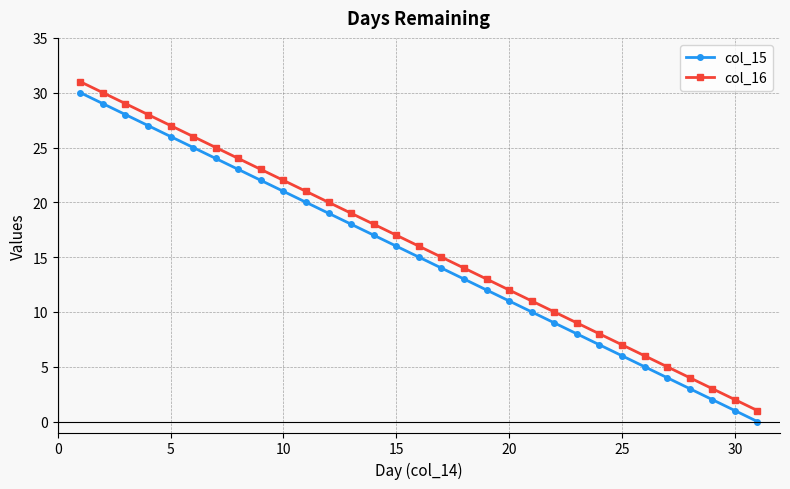

True or false: col_15 and col_16 intersect in this chart.

False